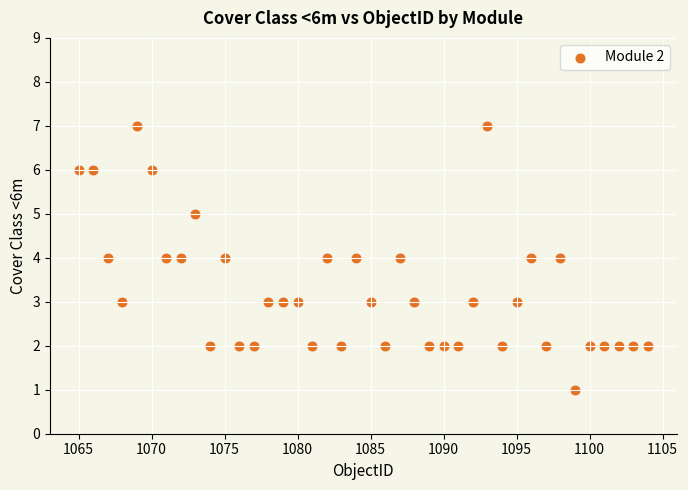

What is the range of Y values (max minus min)?

6